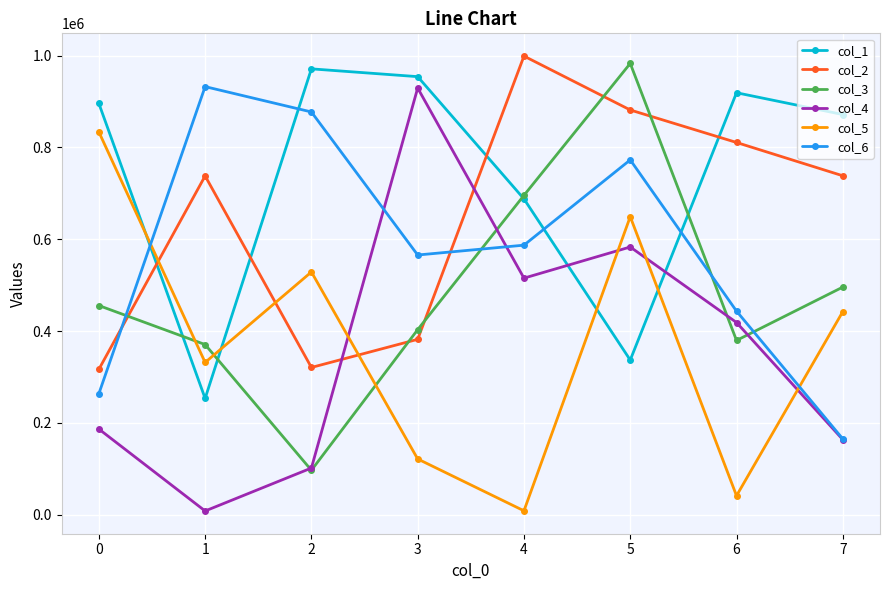

What is the average value of the col_4 series?

363147